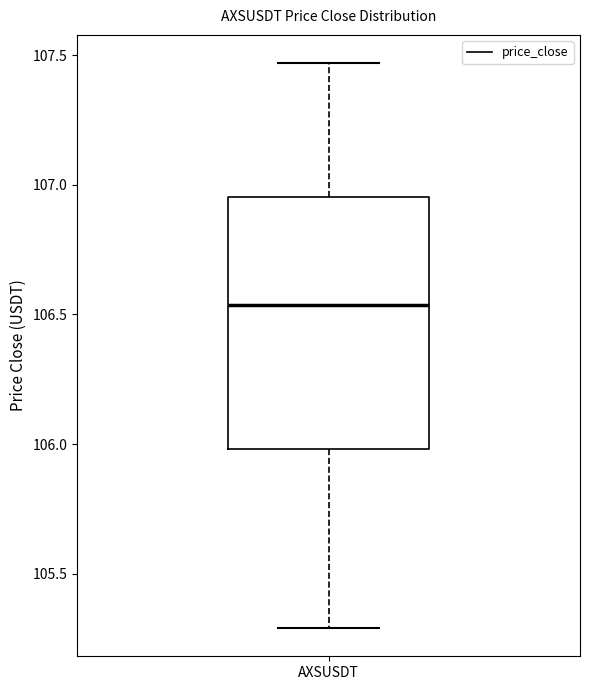

Read this box plot against the y-axis: the position of the median line, the range covered by the box, and the ends of both whiskers. The values are not printed on the chart, so give them approximately, as read against the axis.

median 106.55, box 106.00 to 106.95, whiskers 105.30 to 107.45